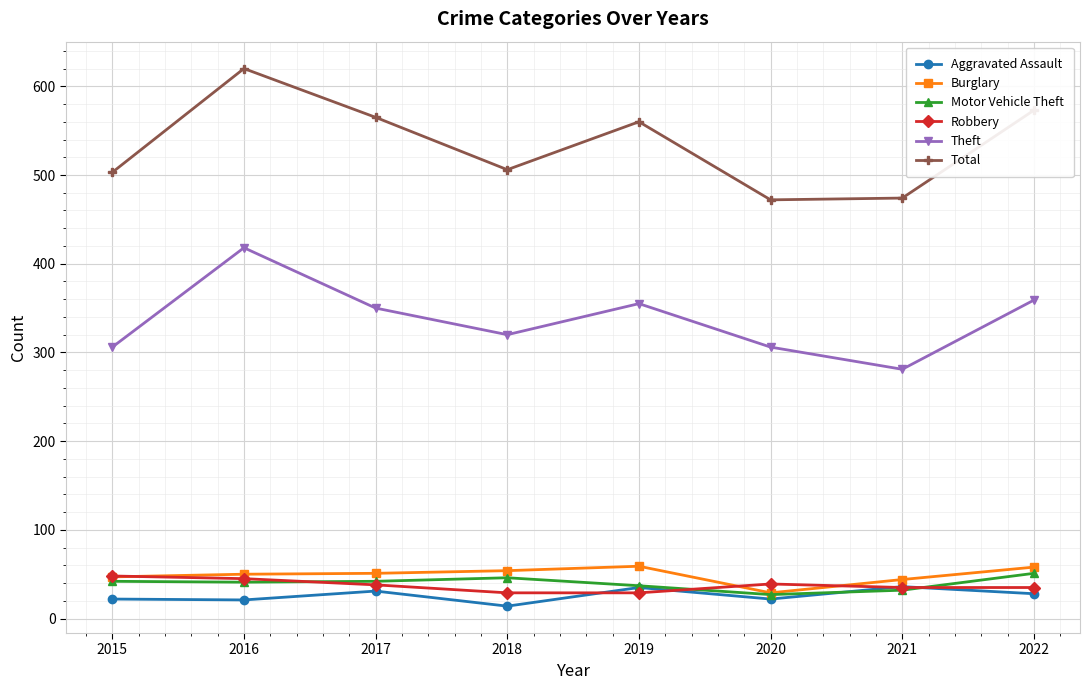

What is the lowest value of the Aggravated Assault series?

14